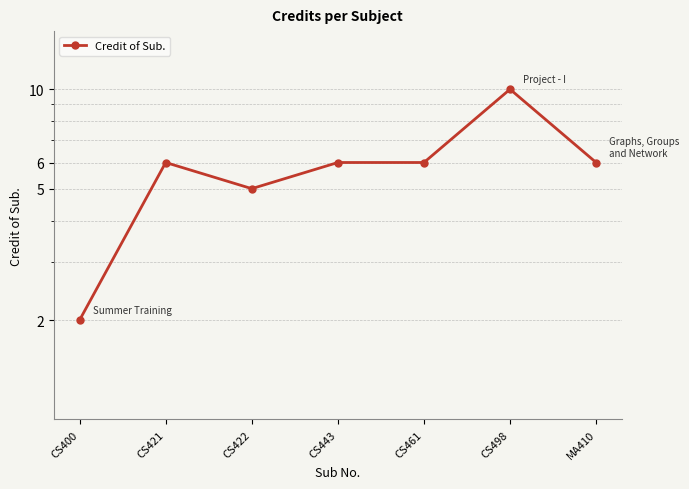

What is the ratio of the value at CS421 to the value at CS443?

1.0